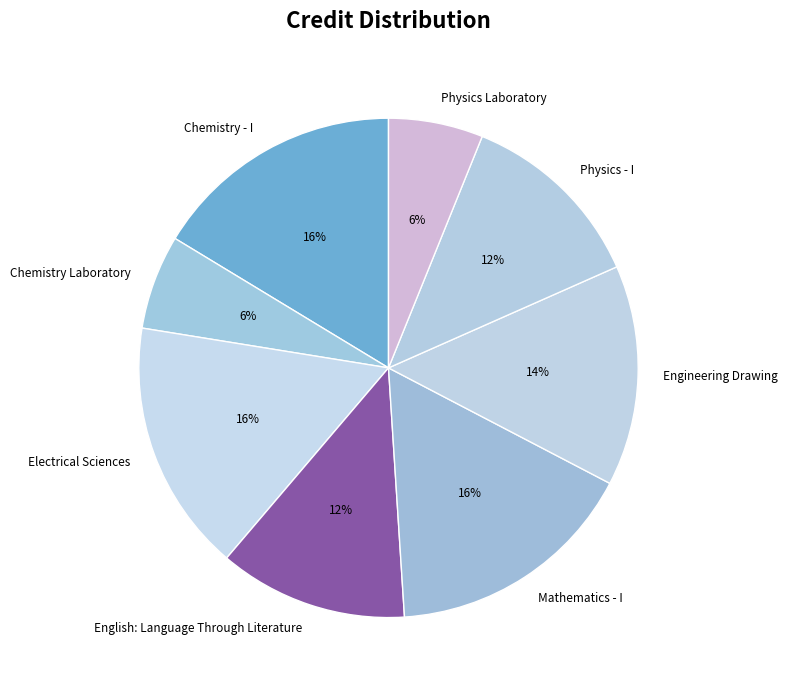

What percentage is the Chemistry Laboratory slice, to the nearest percent?

6%